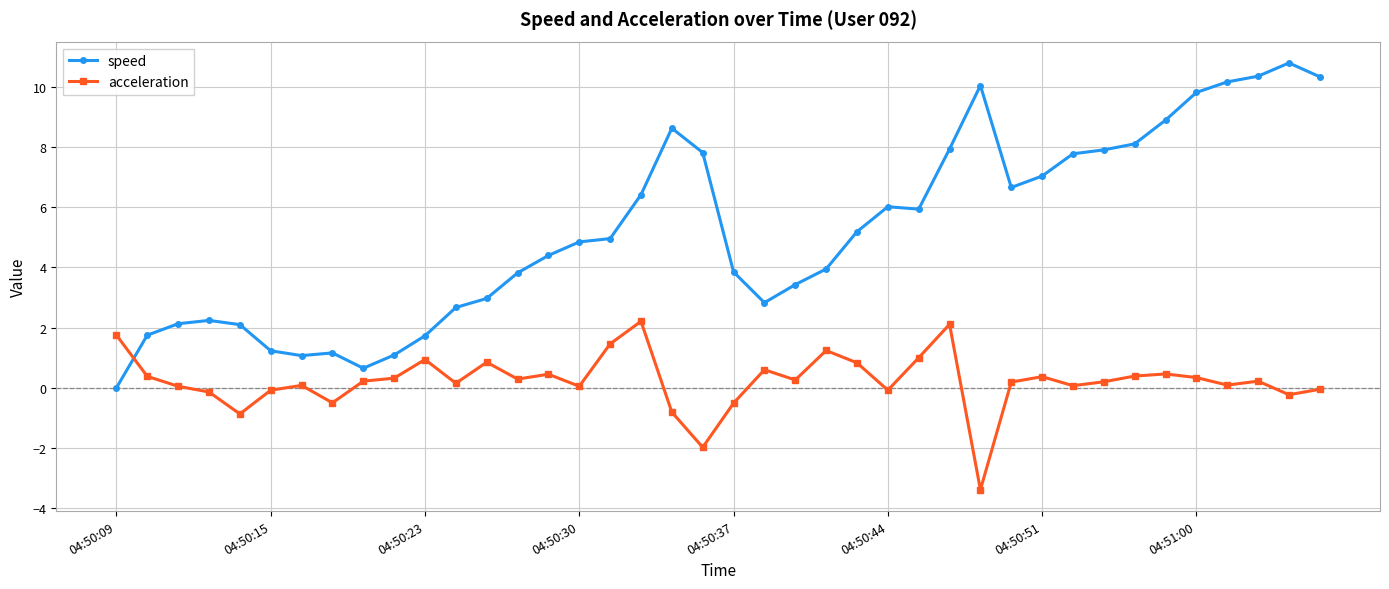

After their last crossing, which series has the higher values: acceleration or speed?

speed